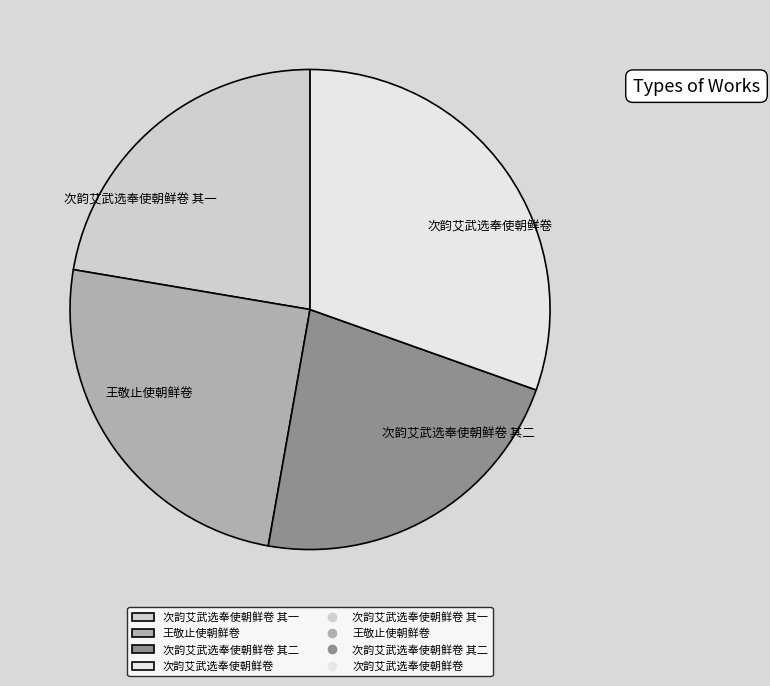

Count the number of slices in the pie.

4